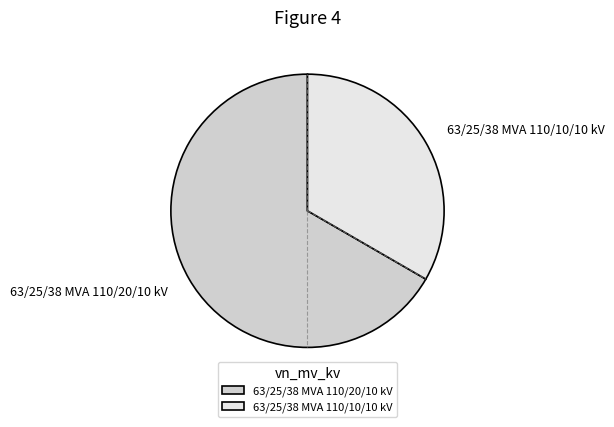

Do 63/25/38 MVA 110/20/10 kV and 63/25/38 MVA 110/10/10 kV together represent more than half of the pie?

Yes